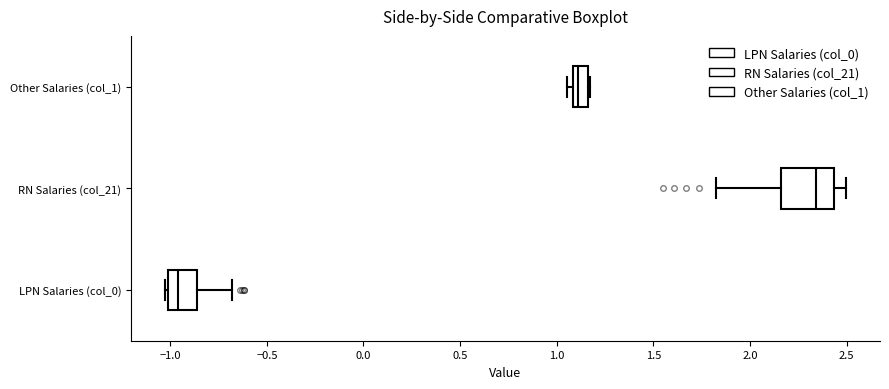

Which box is the widest, from its left edge to its right edge?

RN Salaries (col_21)